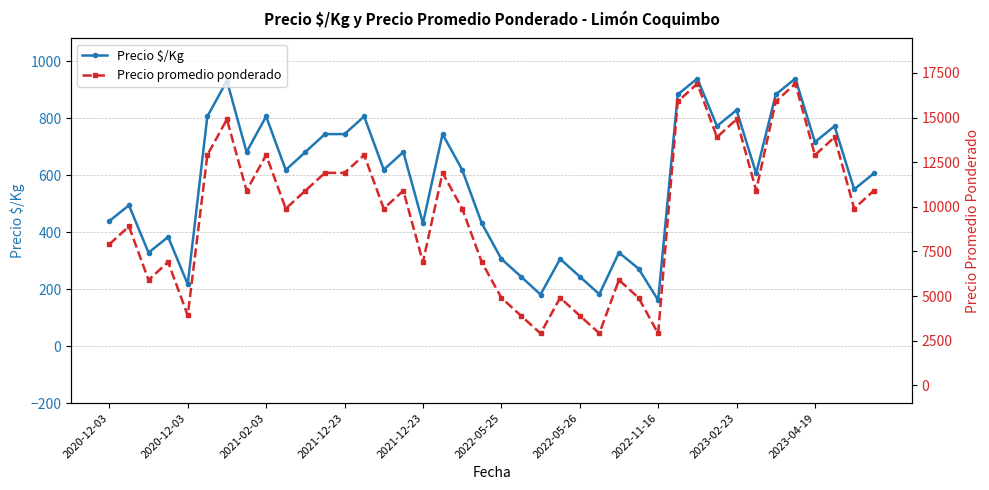

Between 30 and 31, which is larger?

30